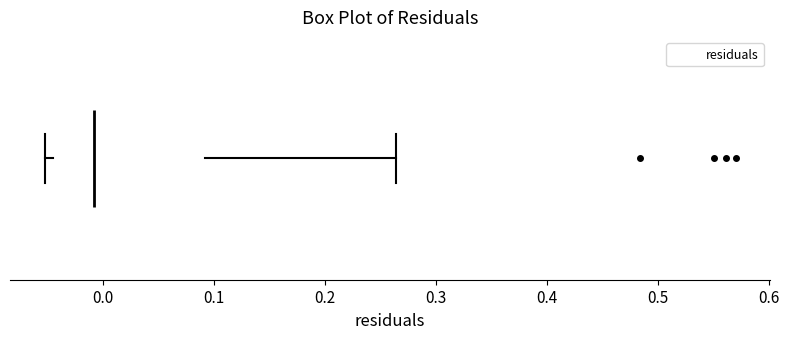

Read this box plot against the x-axis: the position of the median line, the range covered by the box, and the ends of both whiskers. The values are not printed on the chart, so give them approximately, as read against the axis.

median -0.01, box -0.04 to 0.09, whiskers -0.05 to 0.26